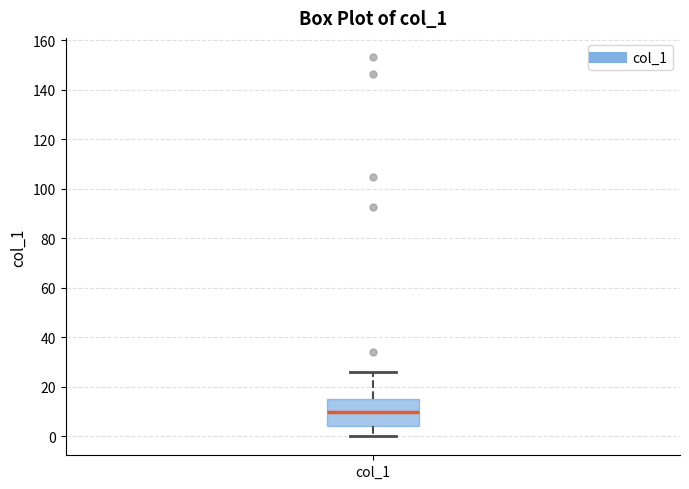

Transcribe this box plot: give where the median line is, the range the box spans, and where the two whiskers end, as read against the y-axis. The values are not printed on the chart, so give them approximately, as read against the axis.

median 10, box 4 to 16, whiskers 0 to 26